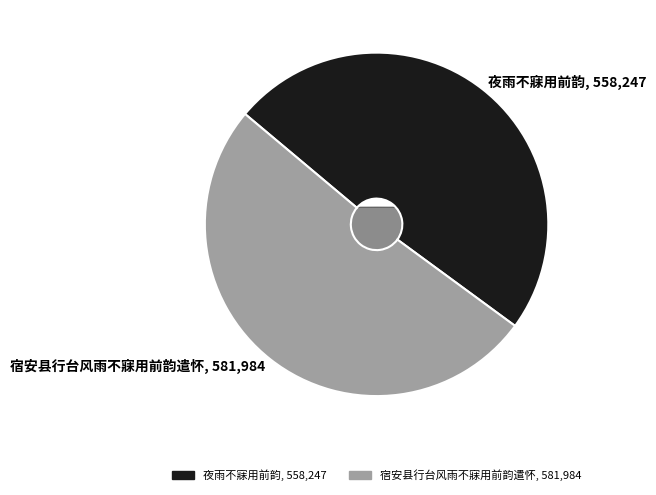

The 宿安县行台风雨不寐用前韵遣怀 slice represents 51% of the pie. True or false?

True